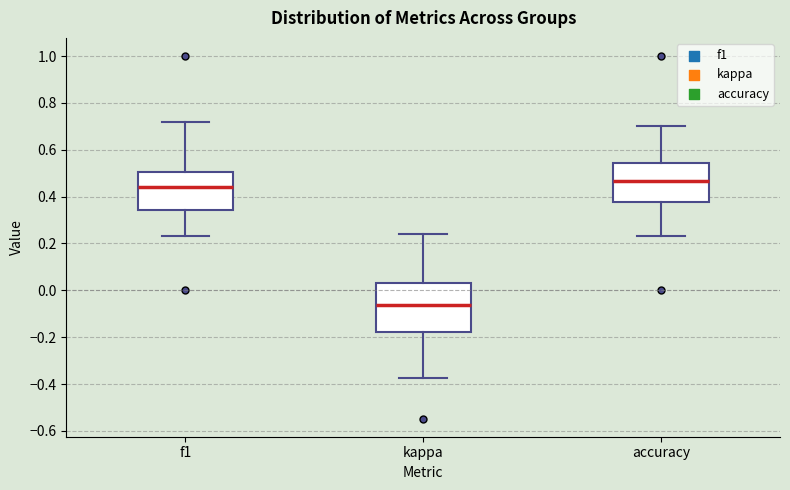

Which box has the highest median line?

accuracy